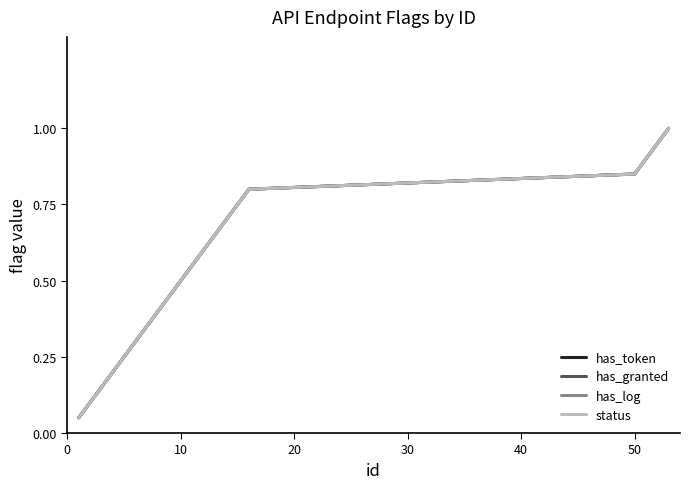

True or false: has_log and has_granted intersect in this chart.

False